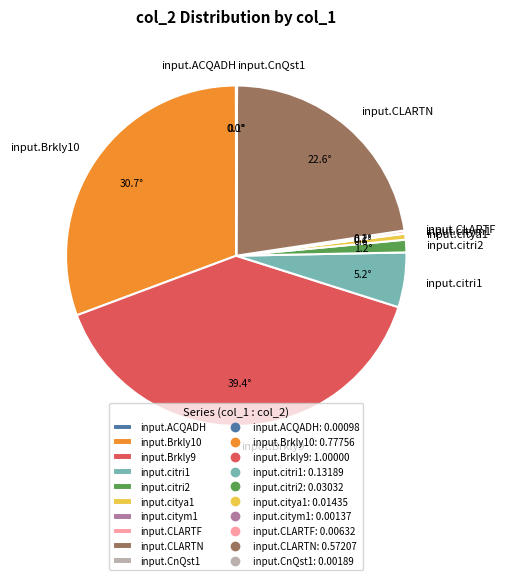

Does any single category account for the majority?

No